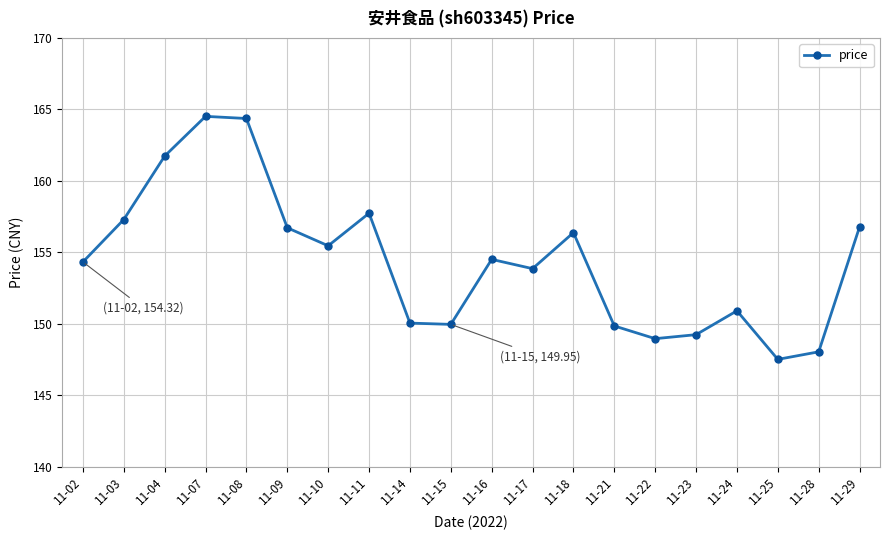

At which category does the data reach its first local valley?

11-10